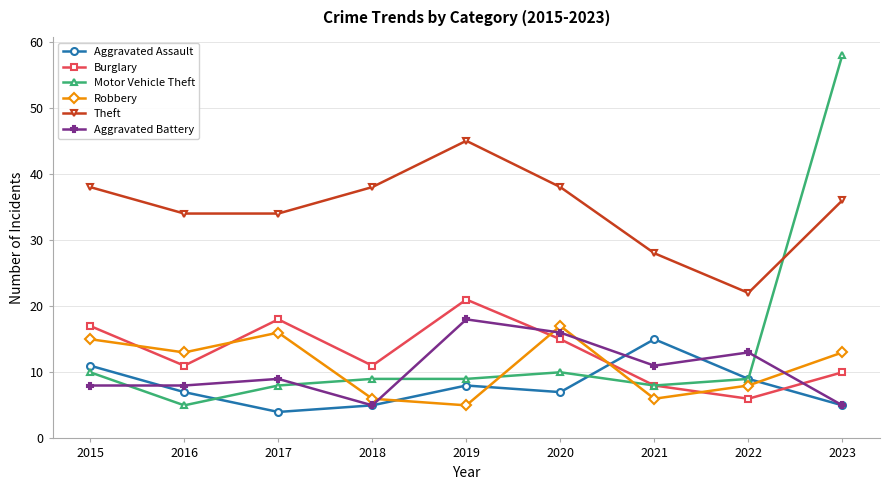

What is the approximate value of Aggravated Assault at 2019?

8